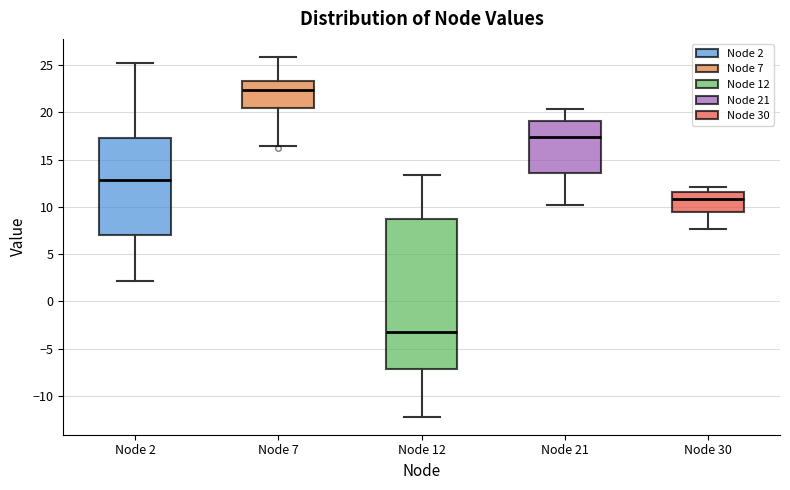

Reading left to right, read every box against the y-axis: the position of its median line, the range the box covers, and the ends of its whiskers. The values are not printed on the chart, so give them approximately, as read against the axis.

Node 2: median 13.0, box 7.0 to 17.5, whiskers 2.0 to 25.0
Node 7: median 22.5, box 20.5 to 23.5, whiskers 16.5 to 26.0
Node 12: median -3.0, box -7.0 to 8.5, whiskers -12.0 to 13.5
Node 21: median 17.5, box 13.5 to 19.0, whiskers 10.0 to 20.5
Node 30: median 11.0, box 9.5 to 11.5, whiskers 7.5 to 12.0